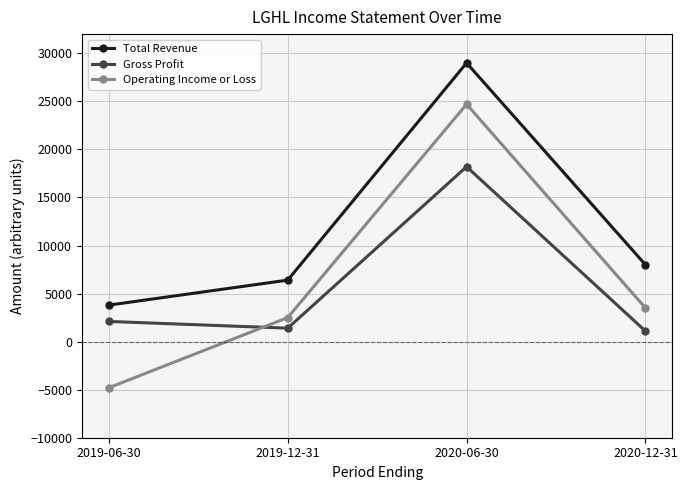

How many distinct data groups are displayed?

3